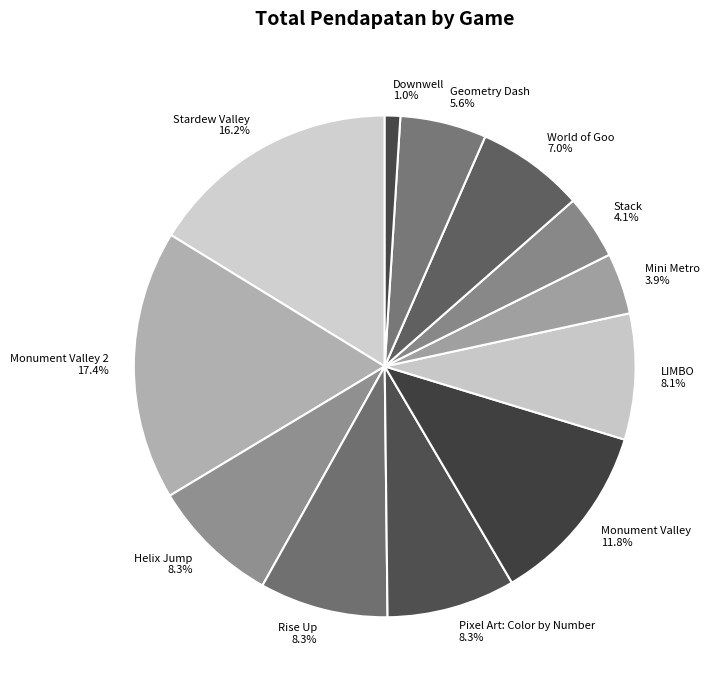

Which category has the biggest portion of the pie?

Monument Valley 2